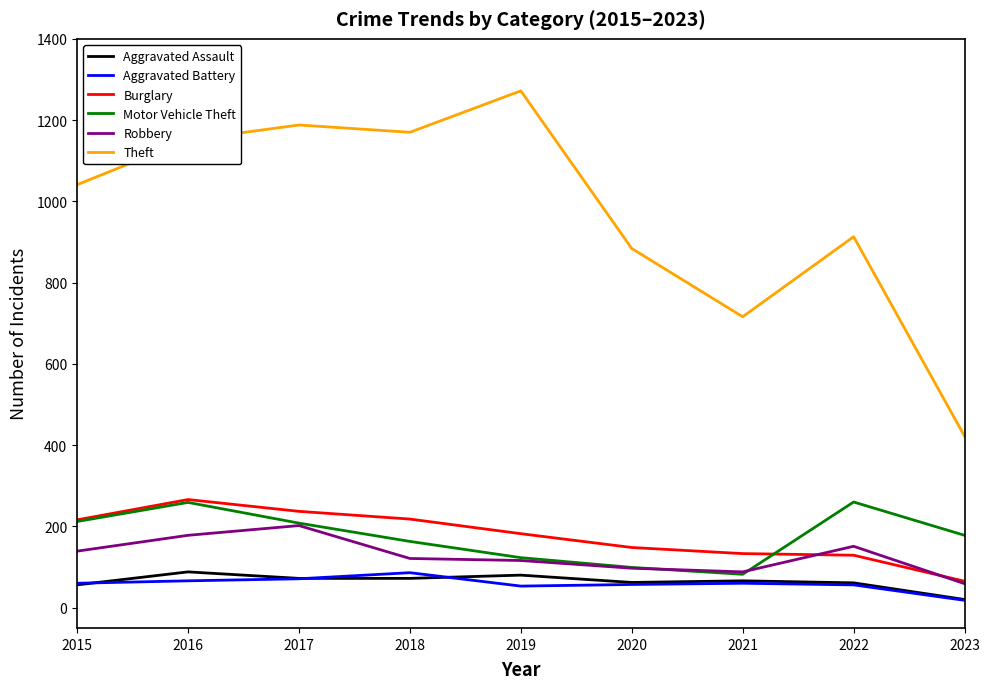

What is the sum of all Aggravated Battery values?

527